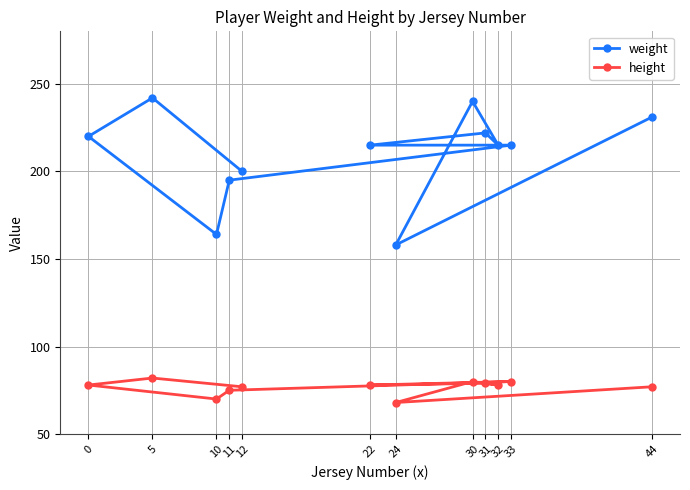

True or false: weight has a value of 164 at 10.

True